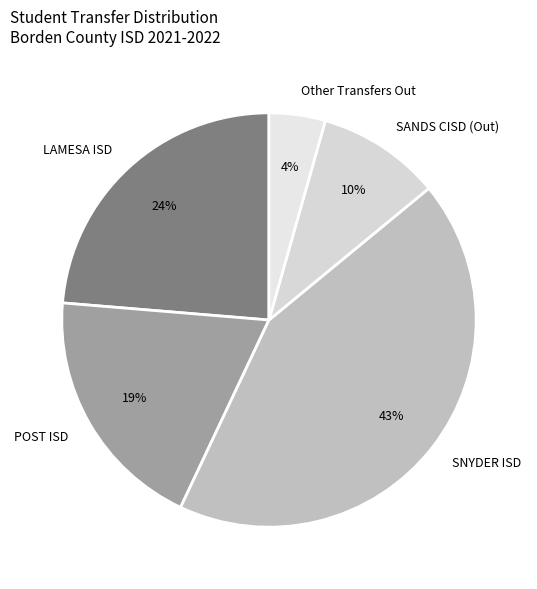

Which slice is the smallest?

Other Transfers Out